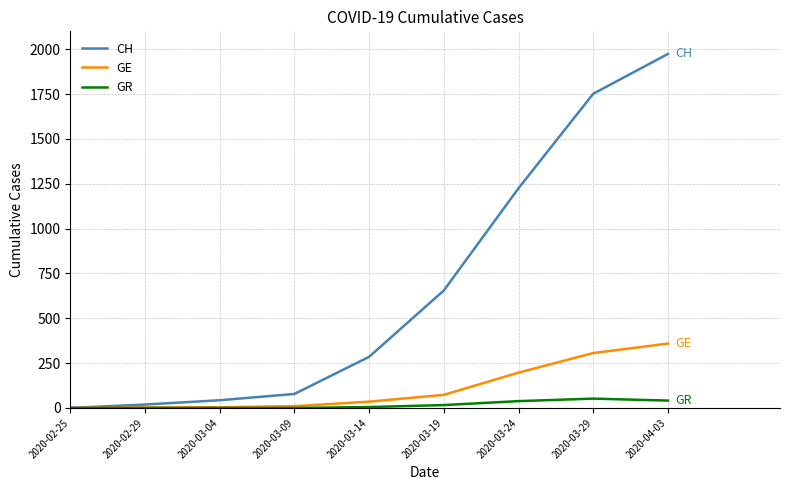

What is the sum of the CH values at 2020-03-04 and 2020-03-09?

121